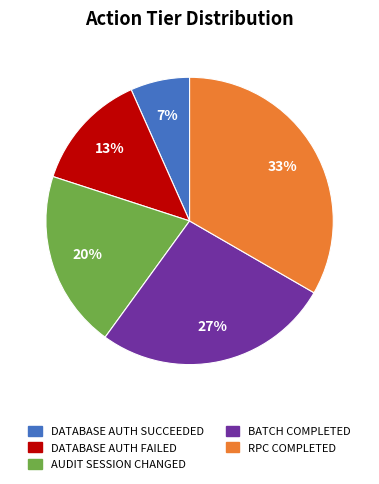

Is there a majority slice in this chart?

No